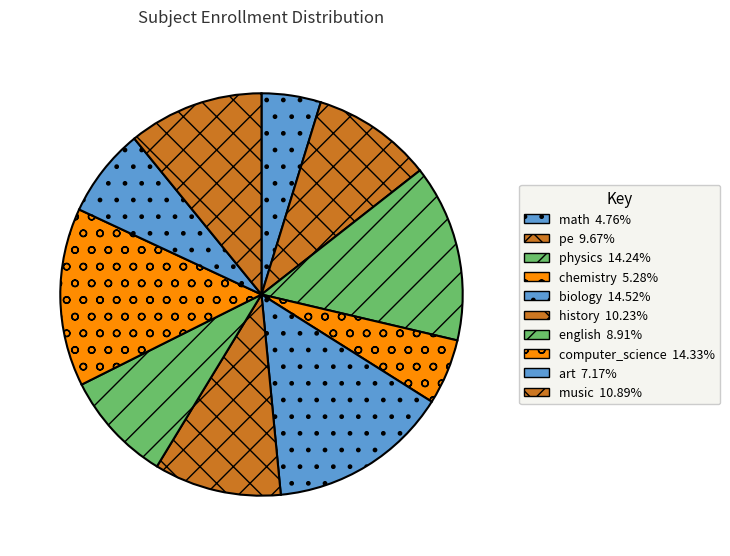

Approximately how many times larger is the value at art compared to music?

0.7